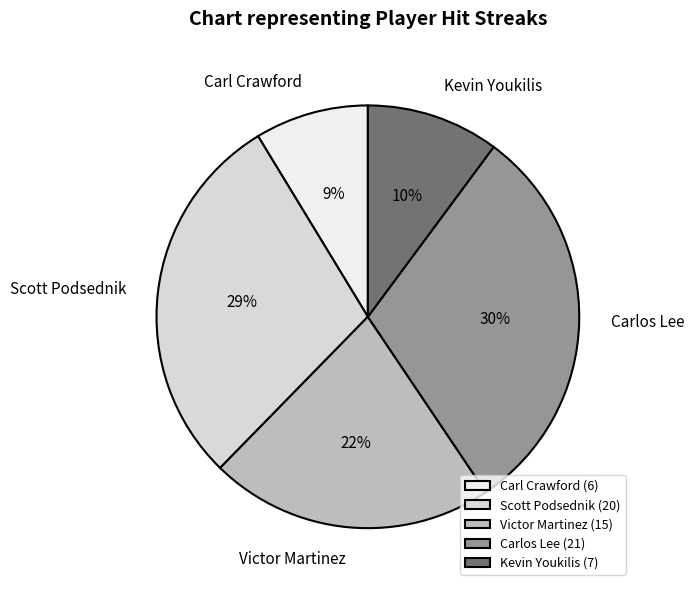

How many slices are in this pie chart?

5